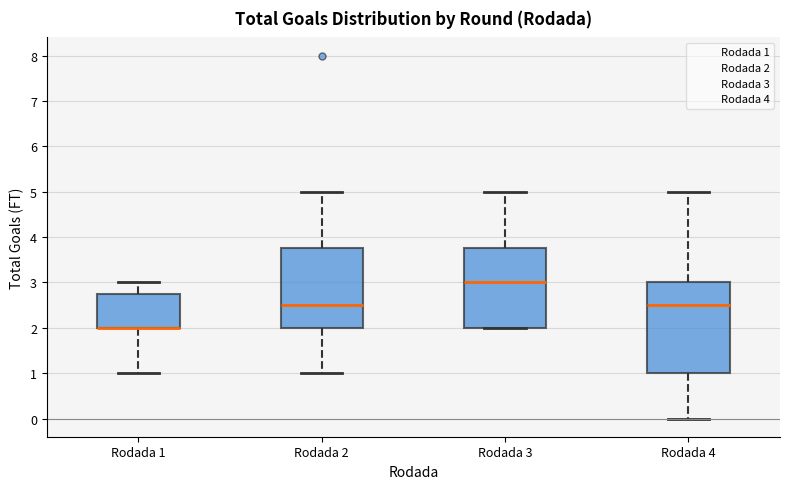

Reading left to right, read every box against the y-axis: the position of its median line, the range the box covers, and the ends of its whiskers. The values are not printed on the chart, so give them approximately, as read against the axis.

Rodada 1: median 2.0 (drawn on the box's lower edge), box 2.0 to 2.8, whiskers 1.0 to 3.0
Rodada 2: median 2.5, box 2.0 to 3.8, whiskers 1.0 to 5.0
Rodada 3: median 3.0, box 2.0 to 3.8, whiskers 2.0 to 5.0
Rodada 4: median 2.5, box 1.0 to 3.0, whiskers 0.0 to 5.0